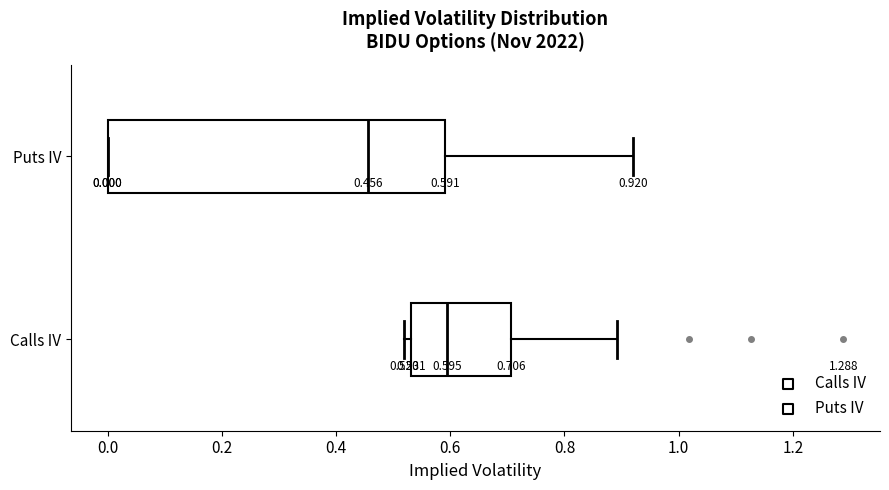

Which box has the furthest to the right median line?

Calls IV